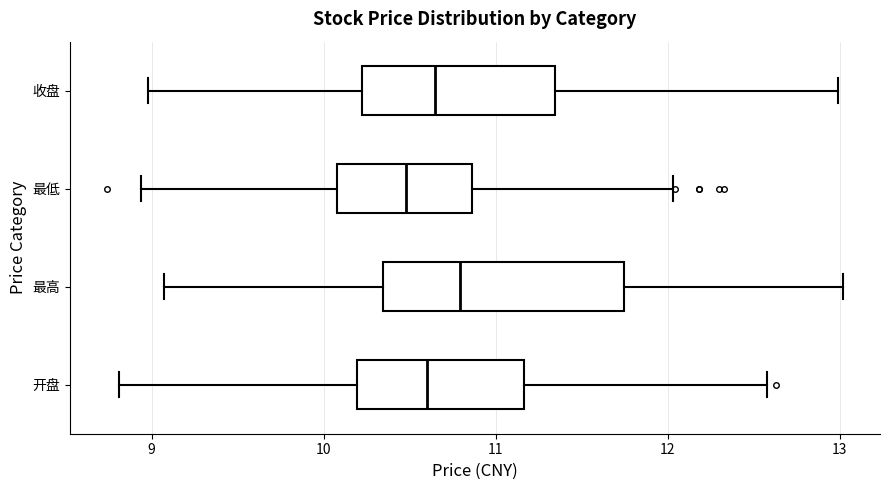

Reading bottom to top, read every box against the x-axis: the position of its median line, the range the box covers, and the ends of its whiskers. The values are not printed on the chart, so give them approximately, as read against the axis.

开盘: median 10.6, box 10.2 to 11.2, whiskers 8.8 to 12.6
最高: median 10.8, box 10.3 to 11.7, whiskers 9.1 to 13.0
最低: median 10.5, box 10.1 to 10.9, whiskers 8.9 to 12.0
收盘: median 10.6, box 10.2 to 11.3, whiskers 9.0 to 13.0